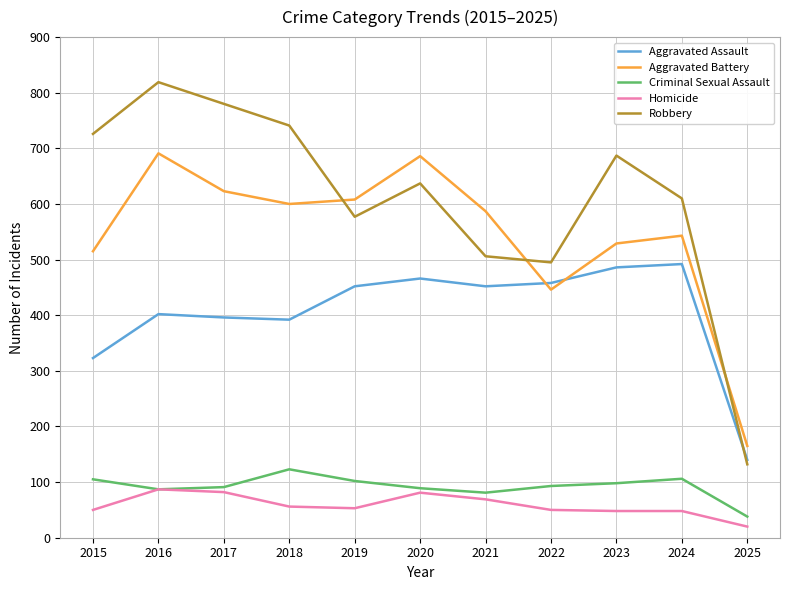

How many lines are shown in the chart?

5